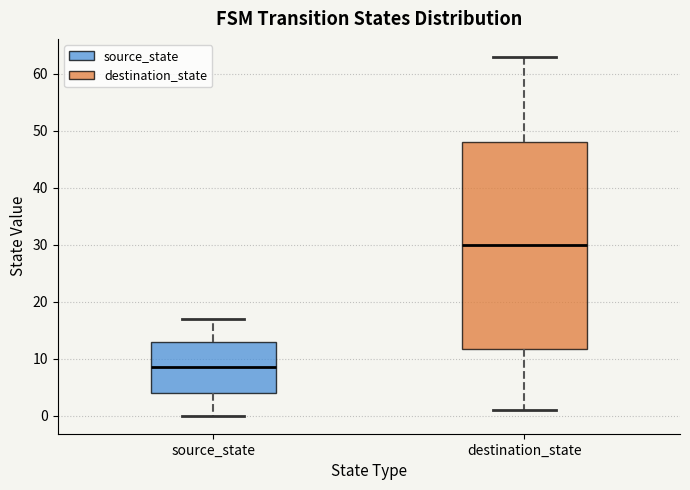

Reading left to right, transcribe this box plot: for each box, give where its median line is, the range the box spans, and where its two whiskers end, as read against the y-axis. The values are not printed on the chart, so give them approximately, as read against the axis.

source_state: median 9, box 4 to 13, whiskers 0 to 17
destination_state: median 30, box 12 to 48, whiskers 1 to 63